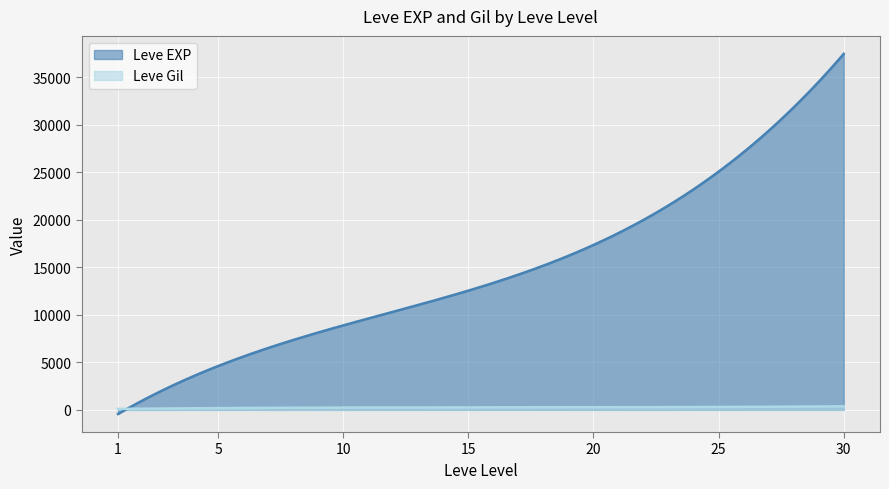

List the series in order of their overall mean, lowest first.

Leve Gil, Leve EXP